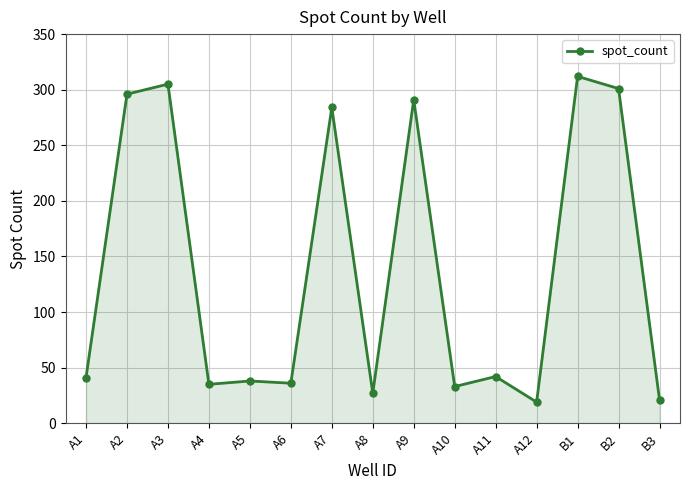

How many series are shown in this chart?

1